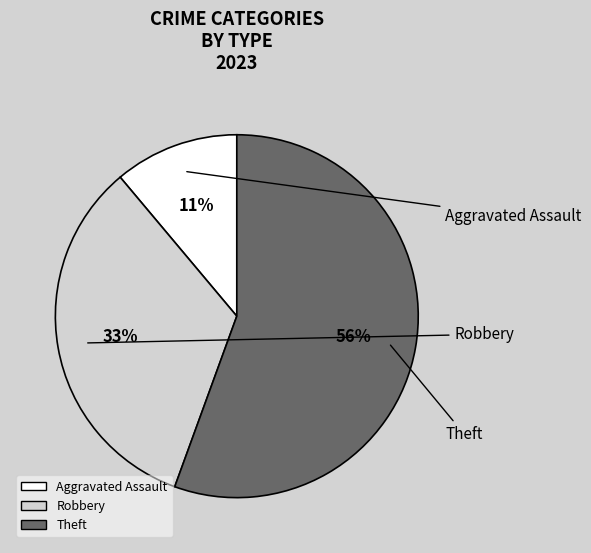

To the nearest percent, what is the average slice percentage?

33%